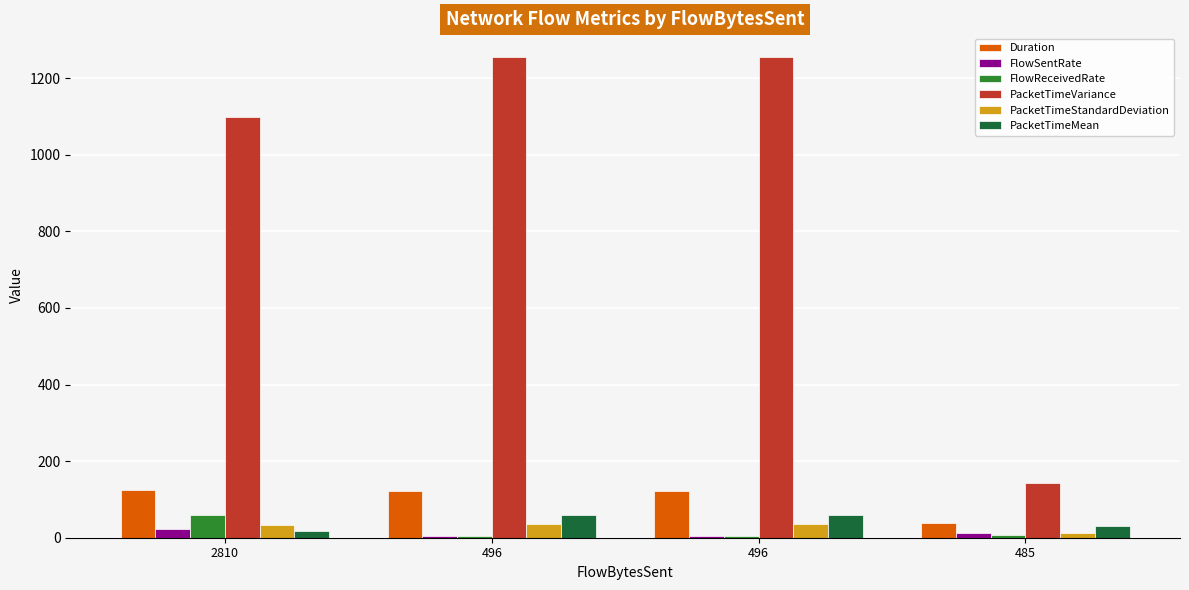

Reading left to right, extract all data points from this chart.

Duration: 2810=124.9	496=120.8	496=120.8	485=37.4
FlowSentRate: 2810=22.5	496=4.1	496=4.1	485=13.0
FlowReceivedRate: 2810=58.2	496=3.7	496=3.7	485=8.1
PacketTimeVariance: 2810=1098.0	496=1254.6	496=1254.6	485=143.7
PacketTimeStandardDeviation: 2810=33.1	496=35.4	496=35.4	485=12.0
PacketTimeMean: 2810=17.3	496=60.4	496=60.4	485=29.4